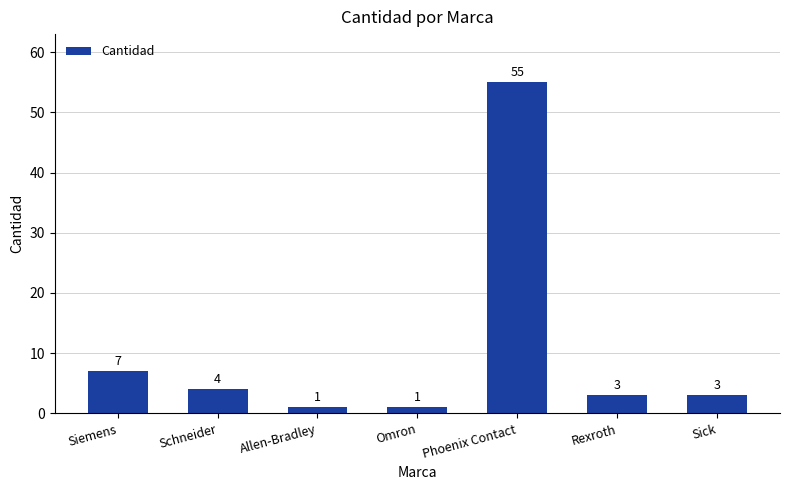

What is the sum of the values at Siemens and Omron?

8